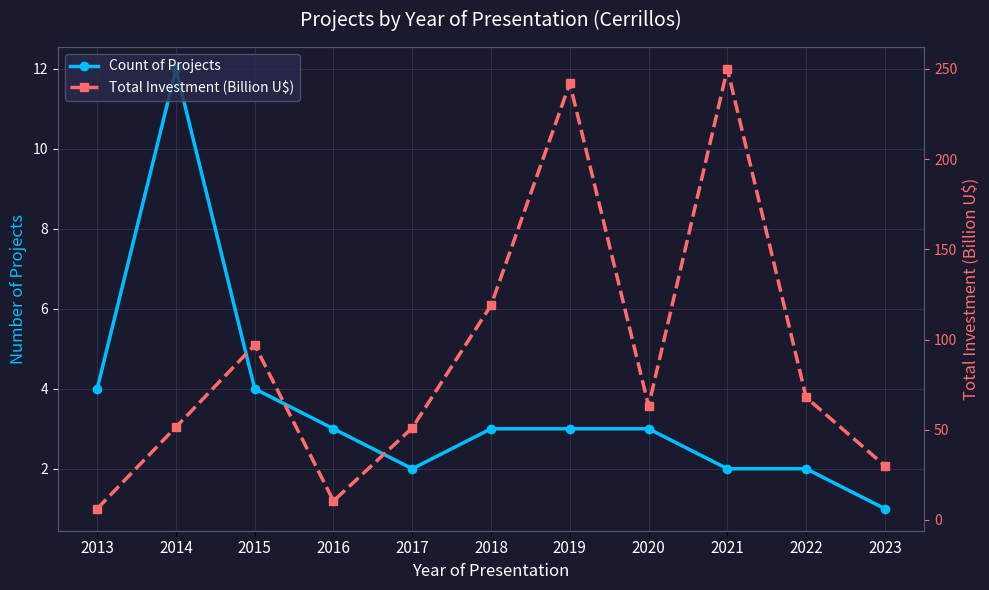

Reading left to right, extract all data points from this chart.

Count of Projects: 4.0	12.0	4.0	3.0	2.0	3.0	3.0	3.0	2.0	2.0	1.0
Total Investment (Billion U$): 6.2	51.5	97.0	10.5	51.0	119.0	242.0	63.2	250.0	67.9	30.0